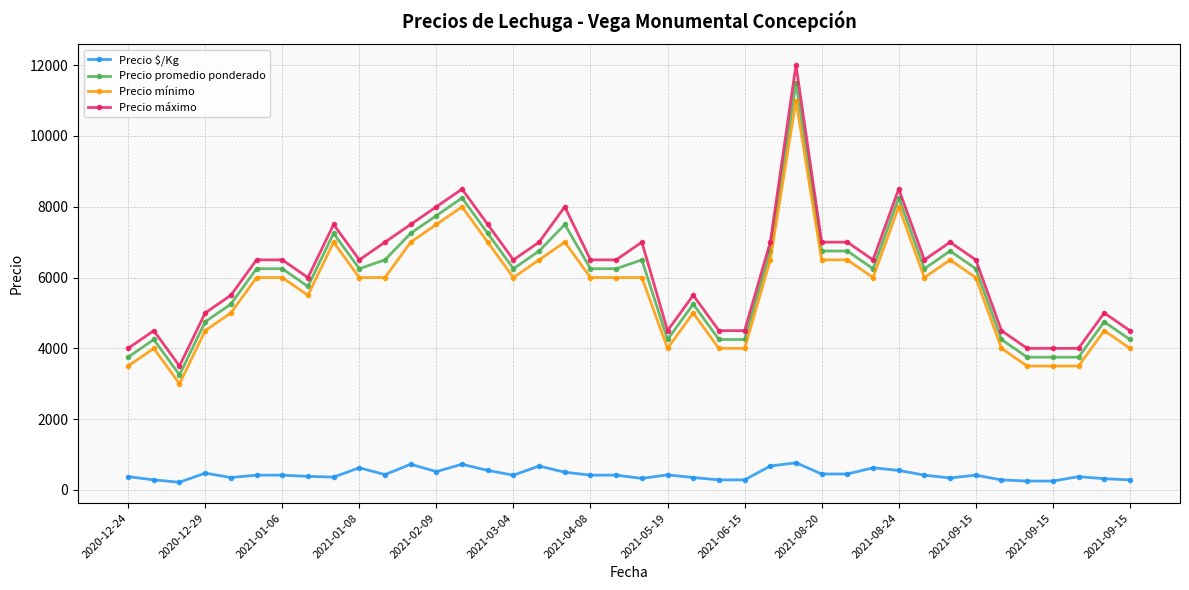

What is the maximum value for Precio promedio ponderado?

11500